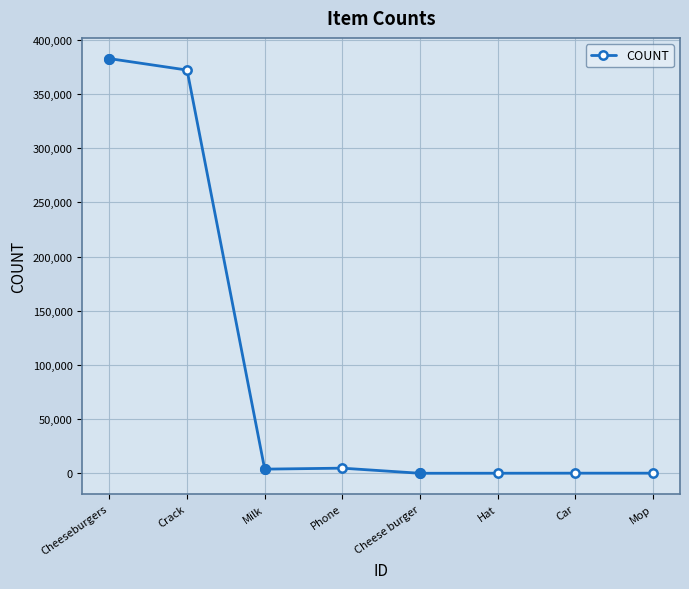

How many values exceed 3812?

3